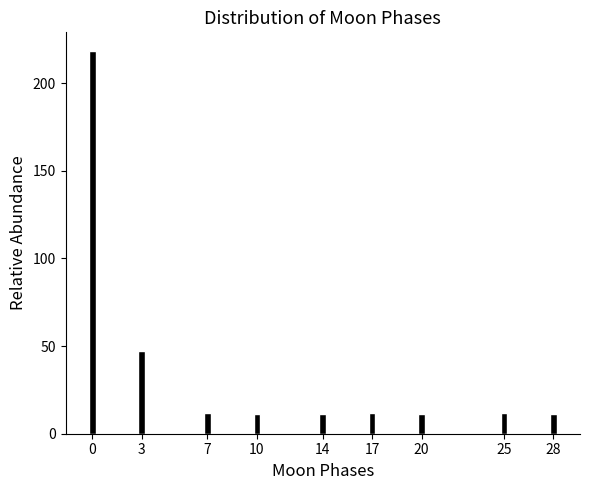

Reading left to right, what are all the values shown in this chart?

218	47	12	11	11	12	11	12	11